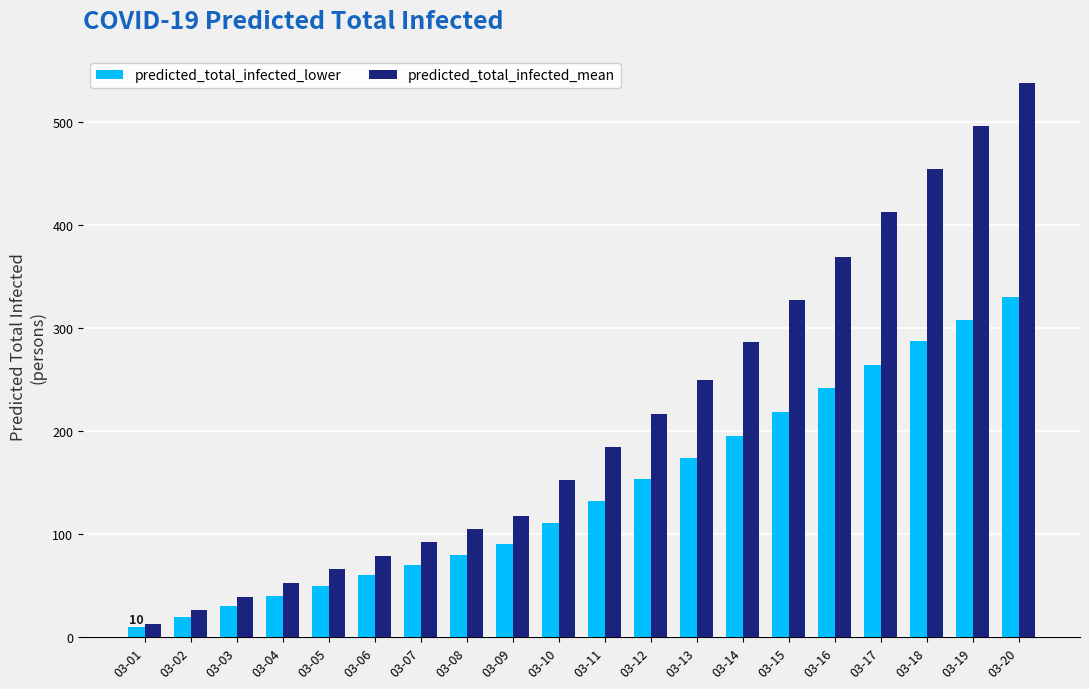

Reading left to right, list all the values displayed in this chart.

predicted_total_infected_lower: 03-01=10	03-02=20	03-03=30	03-04=40	03-05=50	03-06=60	03-07=70	03-08=80	03-09=90	03-10=111	03-11=132	03-12=153	03-13=174	03-14=195	03-15=218	03-16=242	03-17=264	03-18=287	03-19=308	03-20=330
predicted_total_infected_mean: 03-01=13	03-02=26	03-03=39	03-04=53	03-05=66	03-06=79	03-07=92	03-08=105	03-09=118	03-10=152	03-11=184	03-12=216	03-13=249	03-14=286	03-15=327	03-16=369	03-17=412	03-18=454	03-19=496	03-20=537